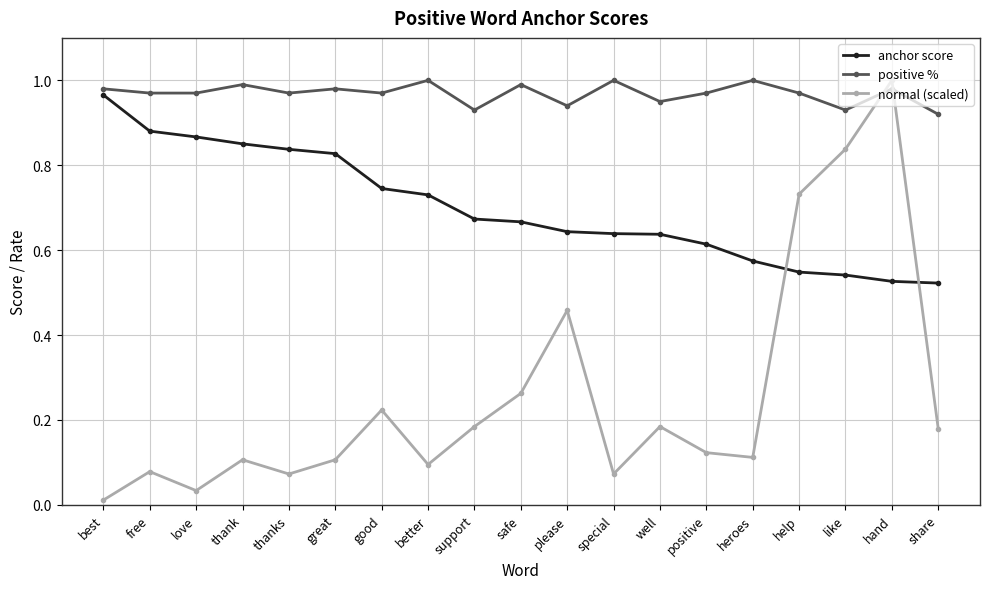

At which label is normal (scaled) closest to 0?

best